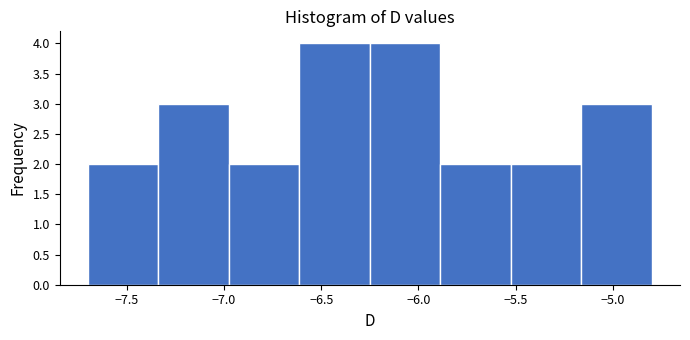

Reading left to right, transcribe this chart: for each bar, give the range it covers on the x-axis and its height. Neither the bar edges nor the heights are printed on the chart, so give them approximately, as read against the axes.

-7.70 to -7.35: 2
-7.35 to -6.95: 3
-6.95 to -6.60: 2
-6.60 to -6.25: 4
-6.25 to -5.90: 4
-5.90 to -5.50: 2
-5.50 to -5.15: 2
-5.15 to -4.80: 3